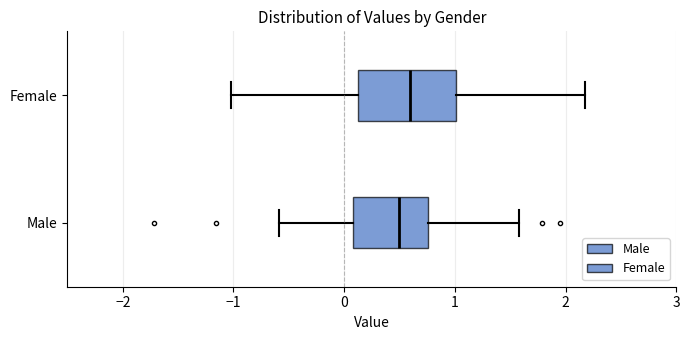

Reading bottom to top, transcribe this box plot: for each box, give where its median line is, the range the box spans, and where its two whiskers end, as read against the x-axis. The values are not printed on the chart, so give them approximately, as read against the axis.

Male: median 0.5, box 0.1 to 0.8, whiskers -0.6 to 1.6
Female: median 0.6, box 0.1 to 1.0, whiskers -1.0 to 2.2